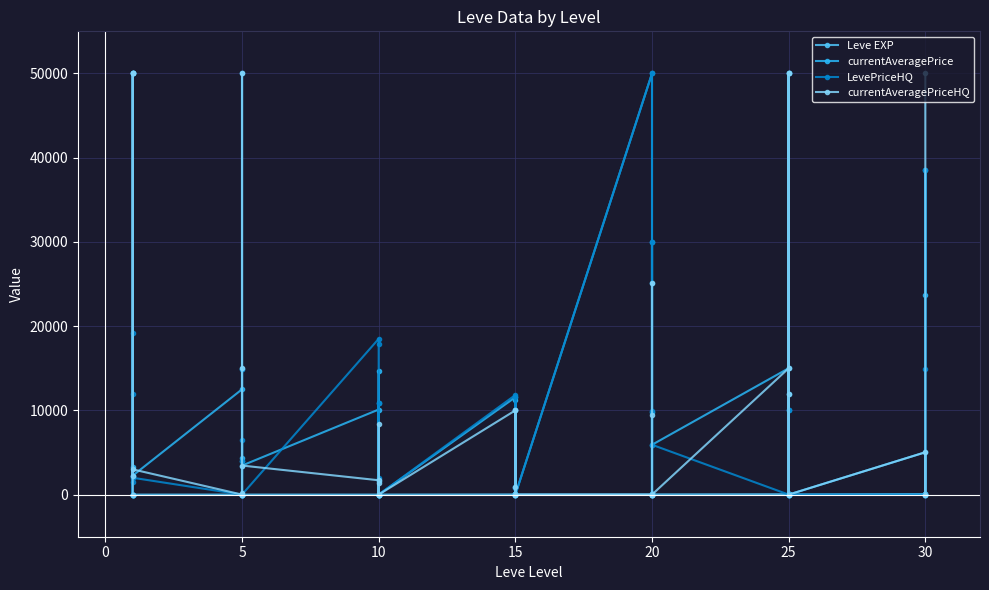

How many positive values does the currentAveragePriceHQ series have?

23